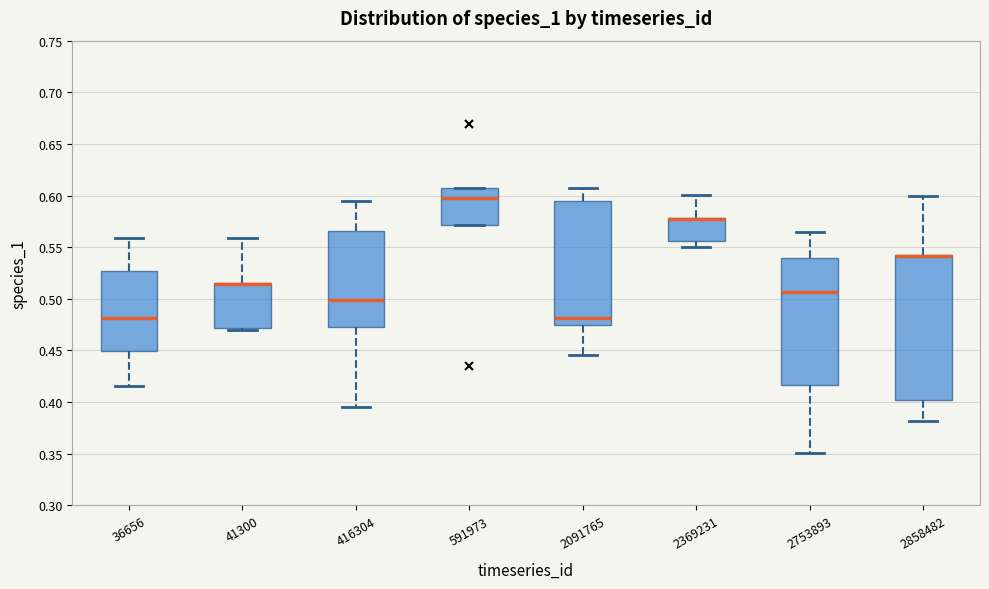

Which box is the tallest, from its lower edge to its upper edge?

2858482